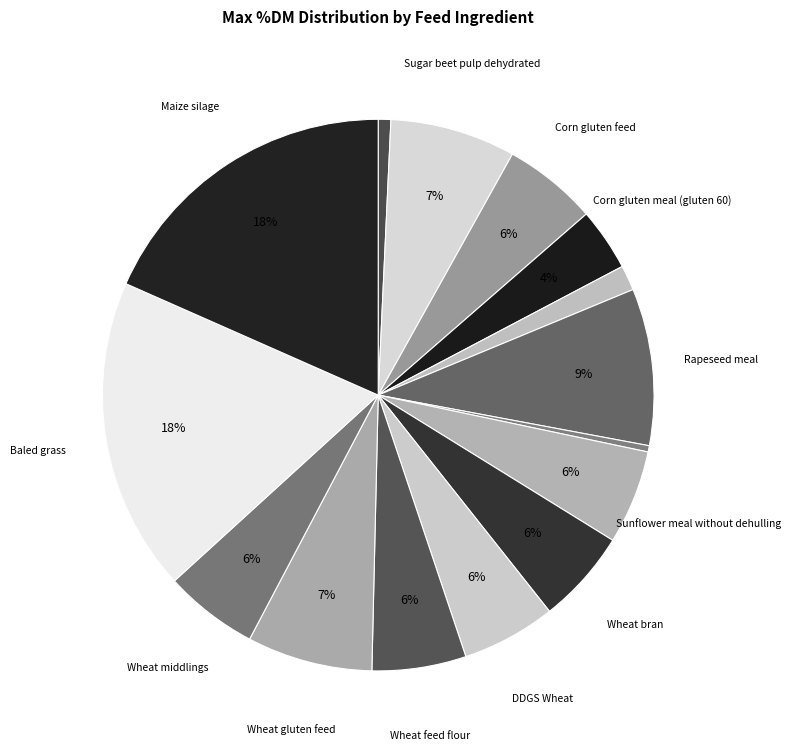

Does any single category account for the majority?

No